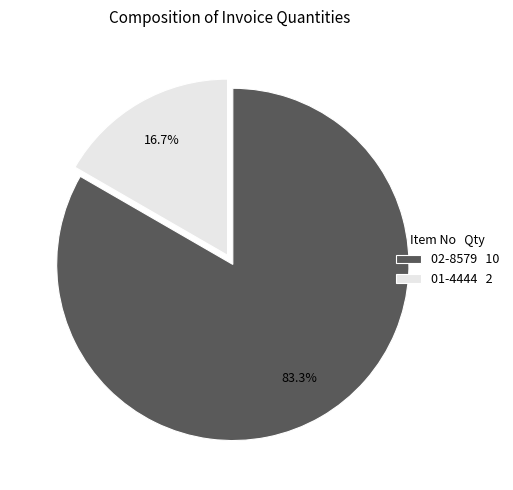

What is the total percentage of 01-4444 and 02-8579?

100.0%